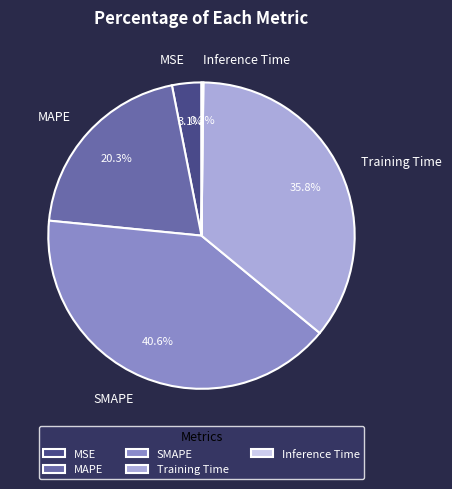

What percentage is the MSE slice, to the nearest percent?

3%